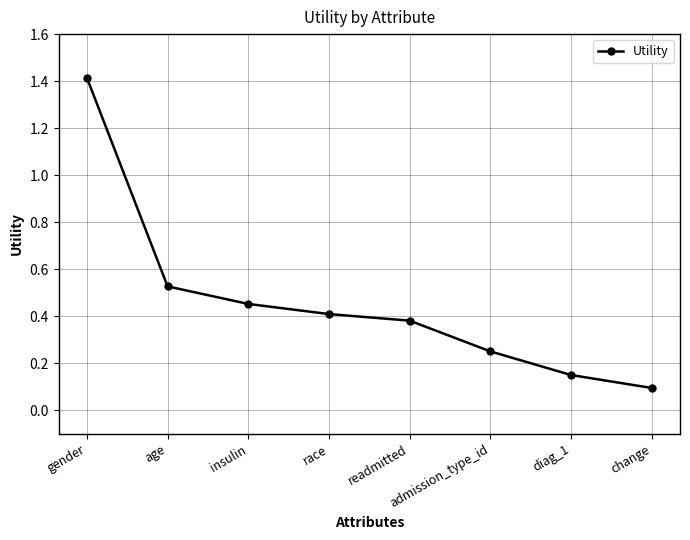

What is the sum of all values?

3.7